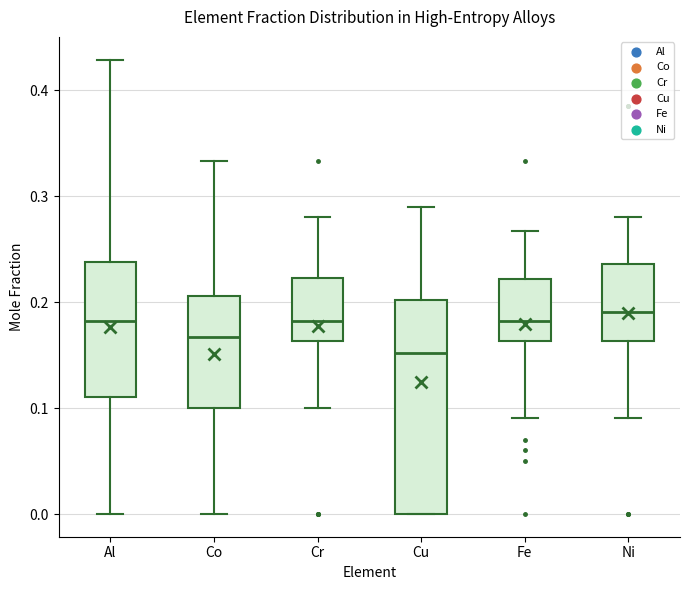

Where is the lower edge of the box for Al on the y-axis? The values are not printed on the chart, so give them approximately, as read against the axis.

0.11